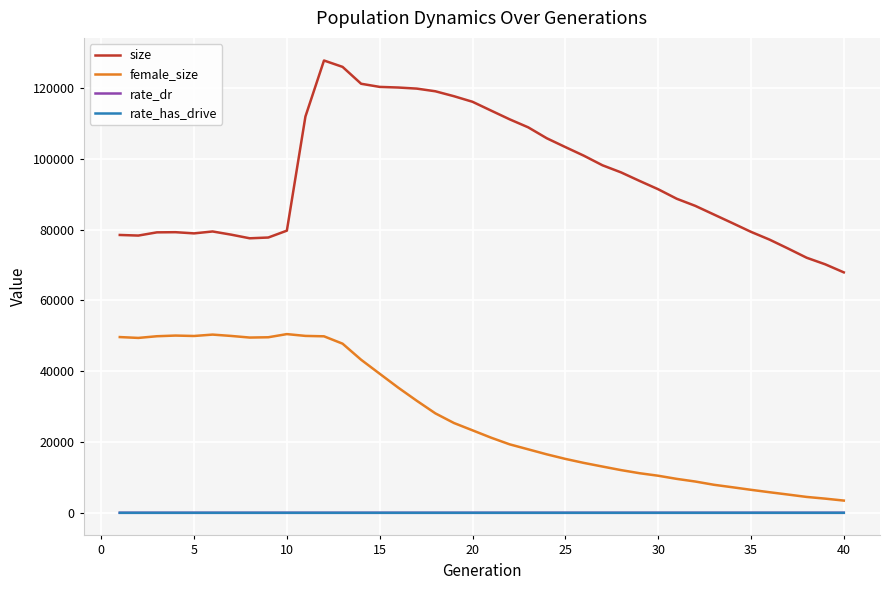

True or false: size and rate_has_drive intersect in this chart.

False